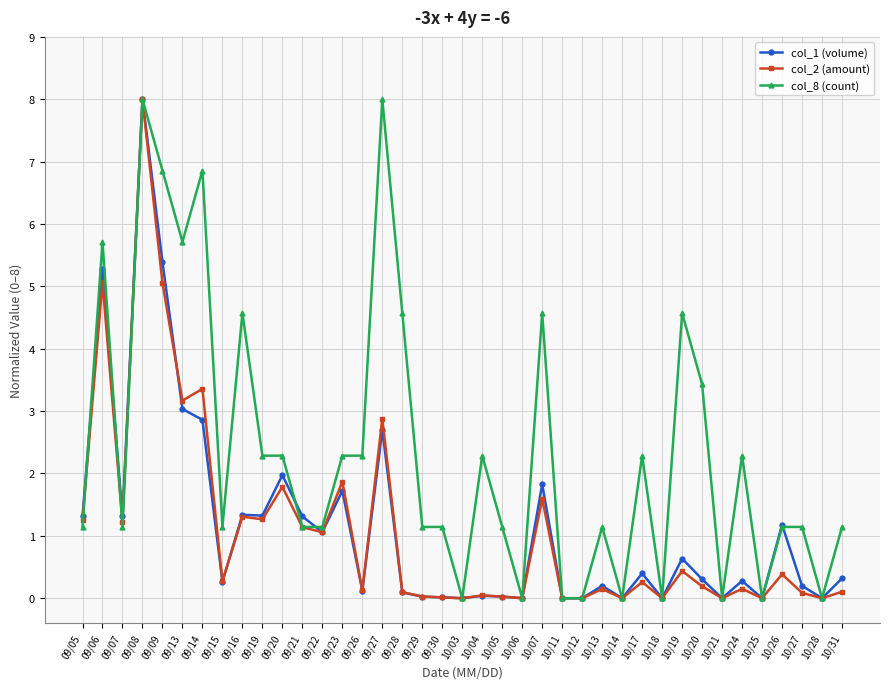

What is the highest value of the col_1 (volume) series?

8.0